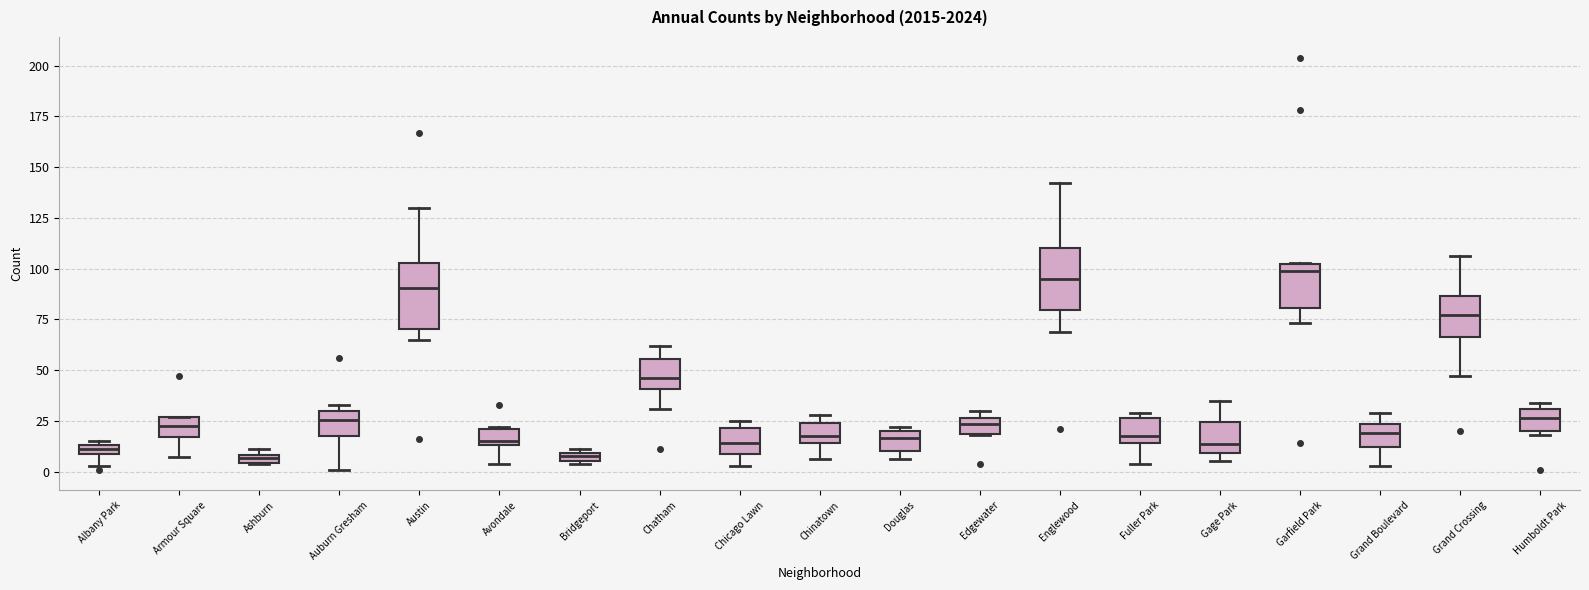

Where is the lower edge of the box for Douglas on the y-axis? The values are not printed on the chart, so give them approximately, as read against the axis.

10